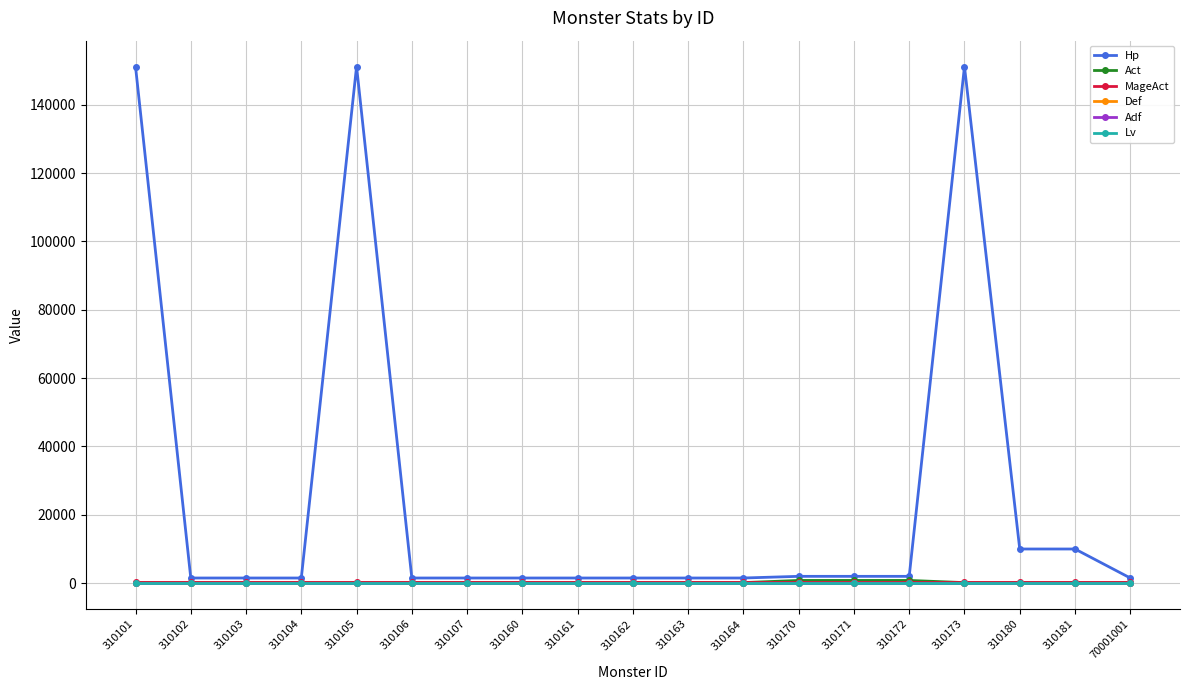

What is the value of the Def point at the 17th from the left?

30